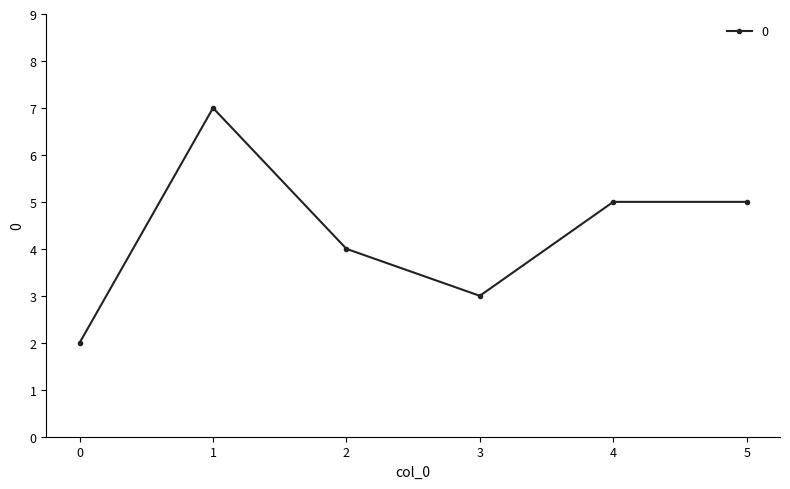

What is the average value?

4